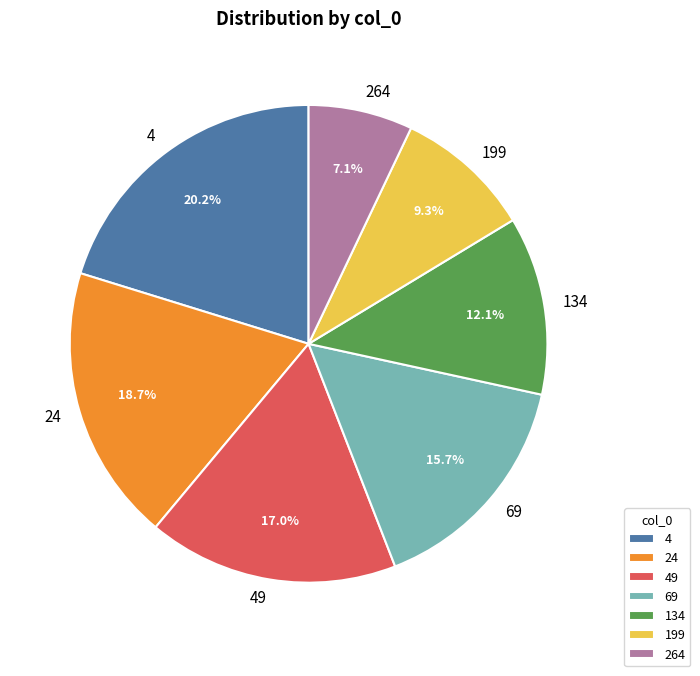

How many segments does this pie chart have?

7